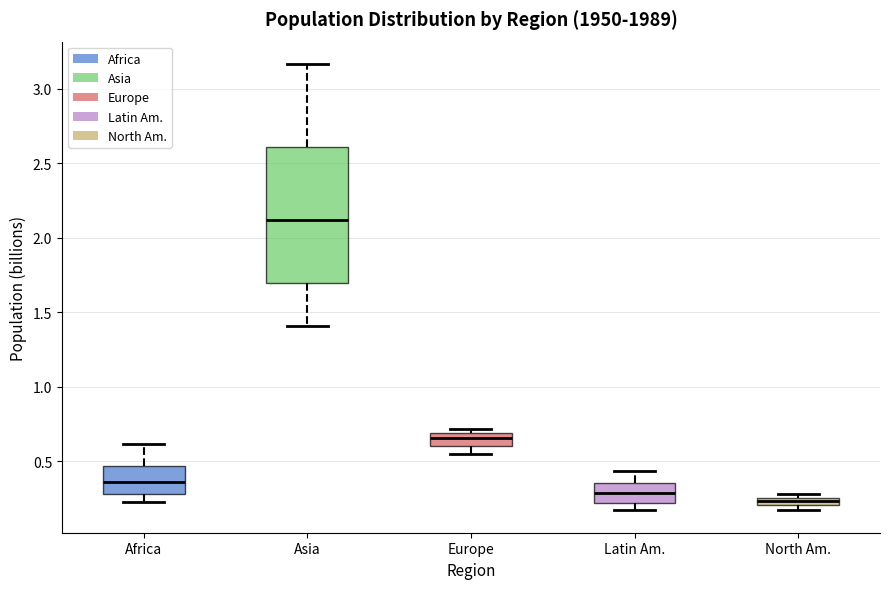

Comparing the boxes themselves (not the whiskers), which one is the tallest?

Asia